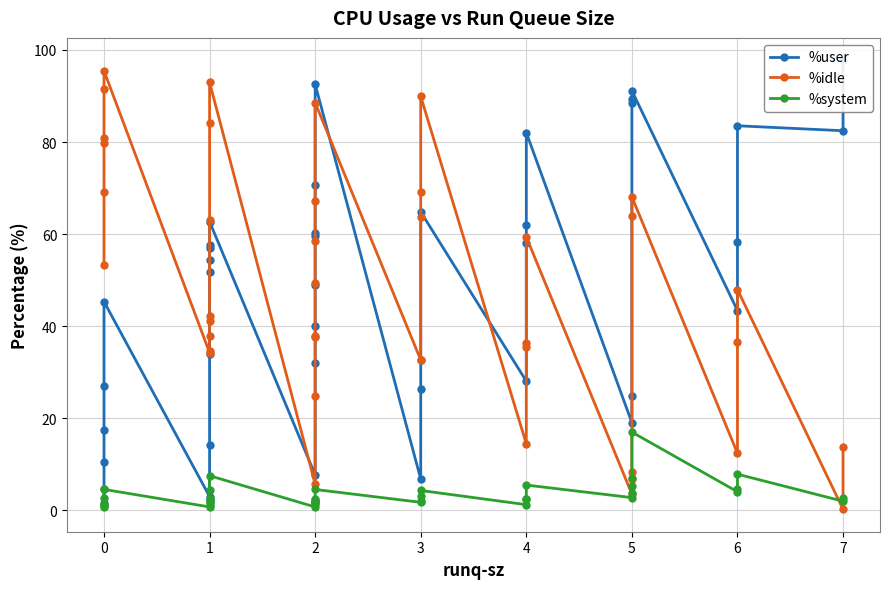

What are all the series names shown in the legend?

%user, %idle, %system